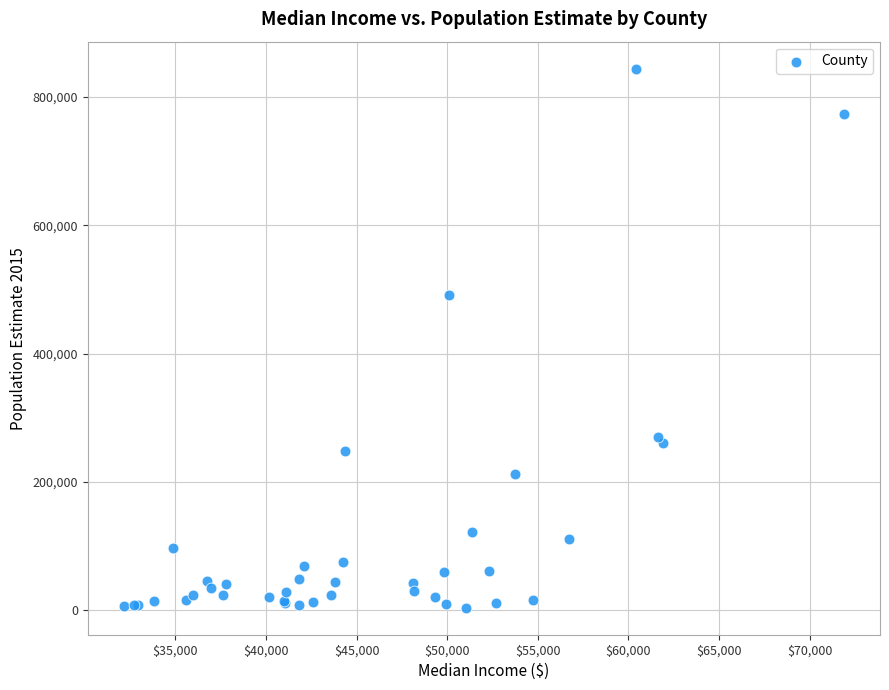

What Y value in the scatter plot is closest to 423998?

490945